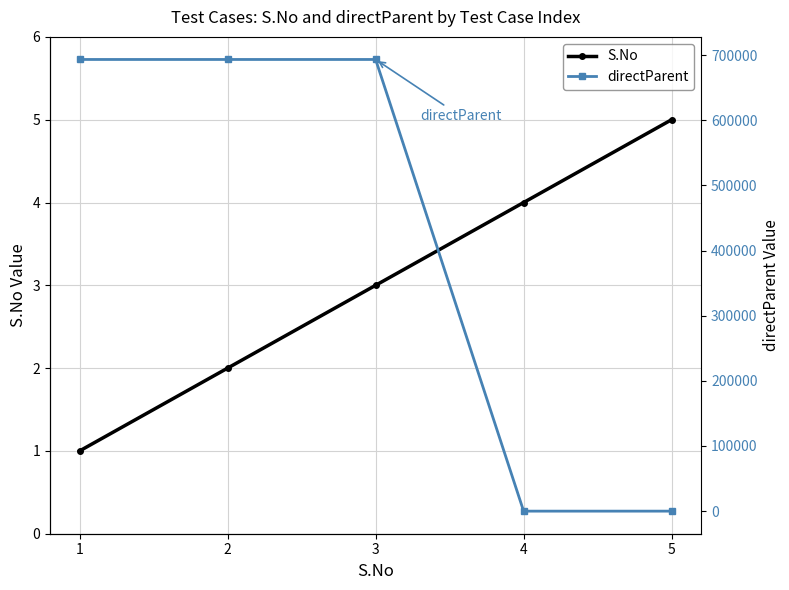

List the series in order of their overall mean, lowest first.

S.No, directParent